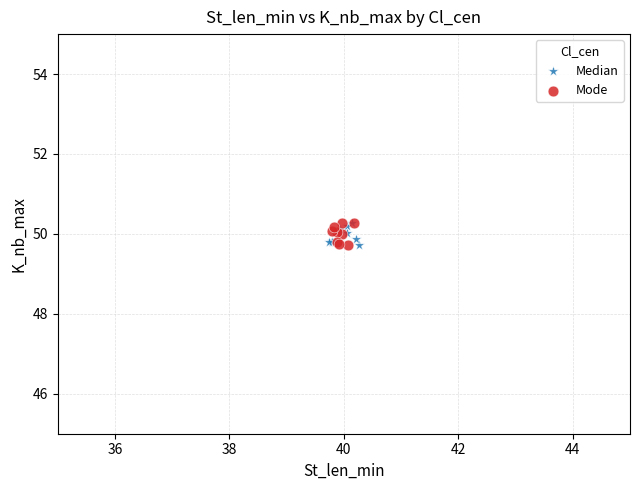

What are all the series names shown in the legend?

Median, Mode